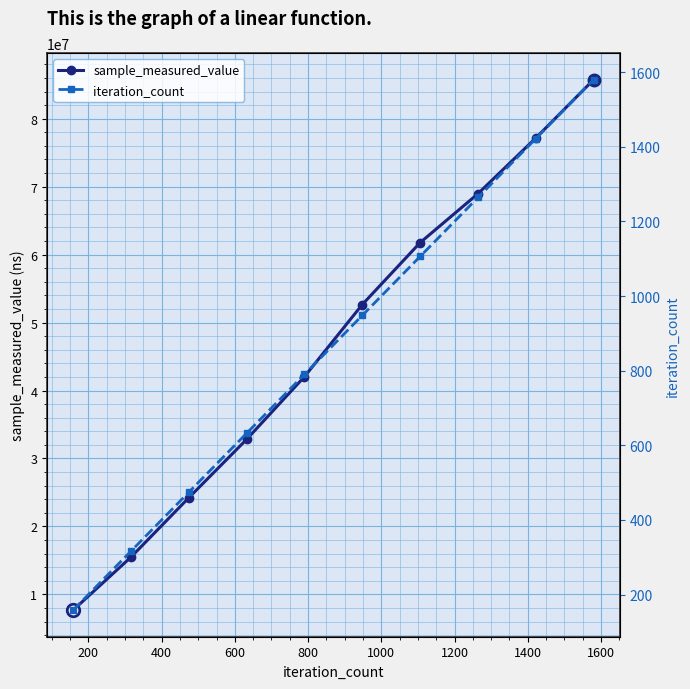

What is the difference between the second highest and minimum values in the iteration_count series?

1264